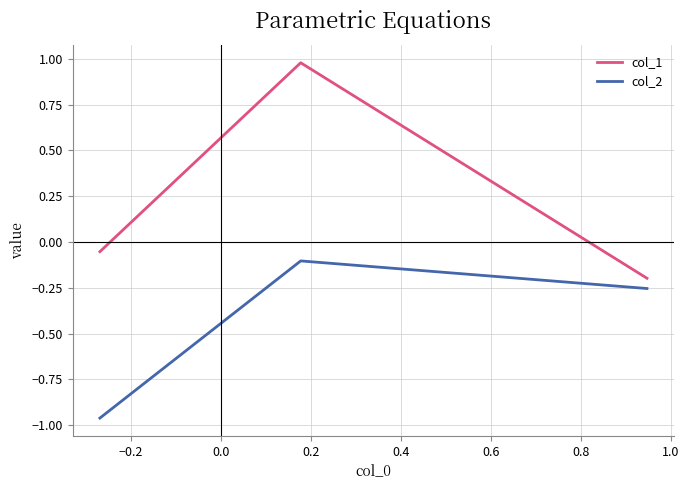

Which series has the largest total across all categories?

col_1